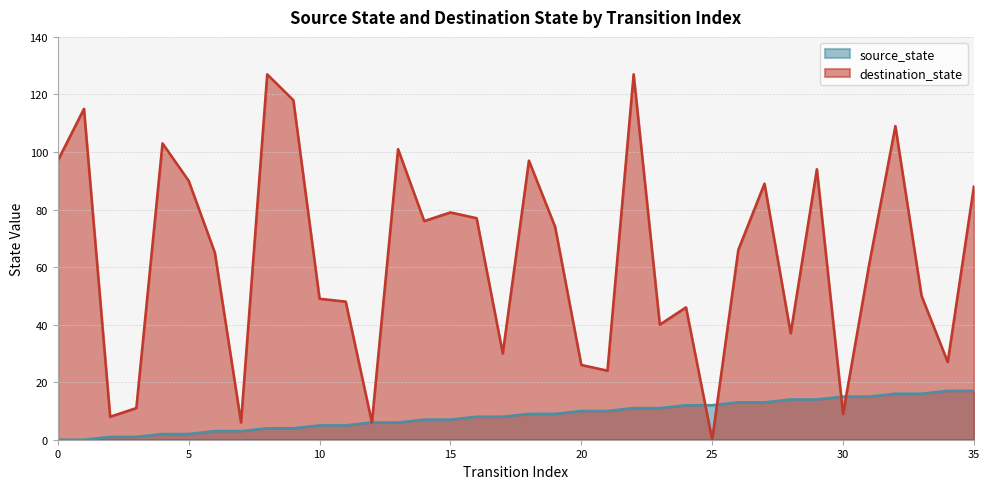

What is the sum of the source_state values at 25 and 2?

13